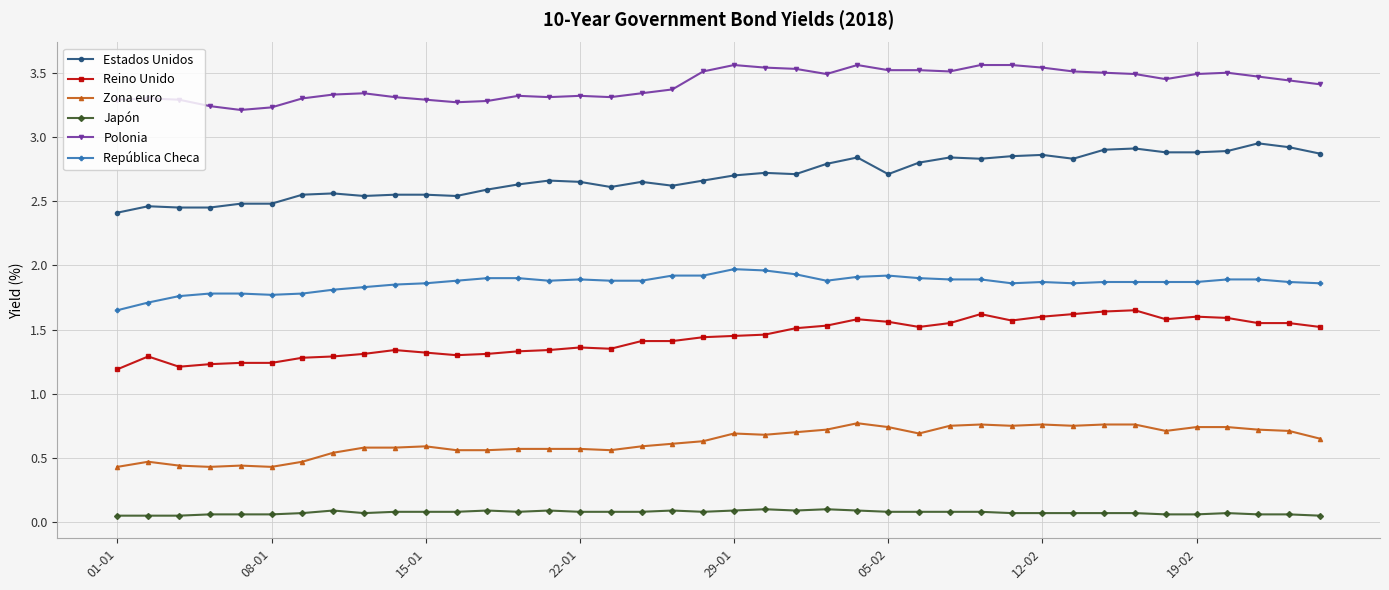

Which series has the largest total across all categories?

Polonia